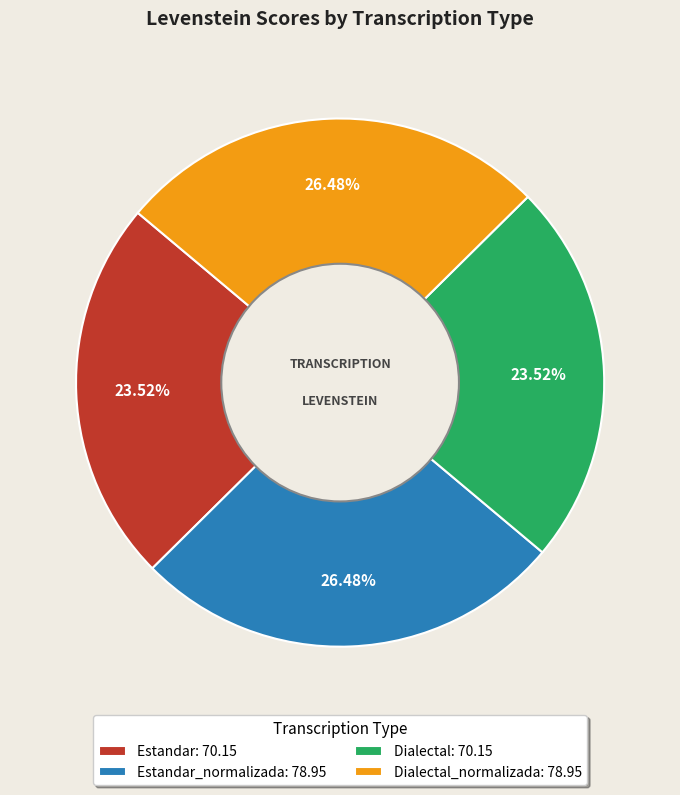

How many slices are in this pie chart?

4